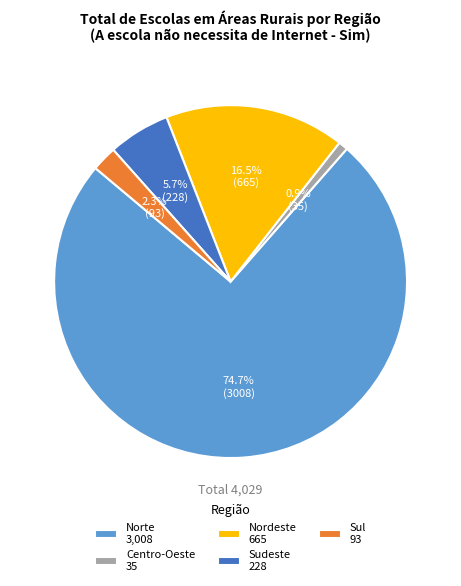

Count the number of slices in the pie.

5